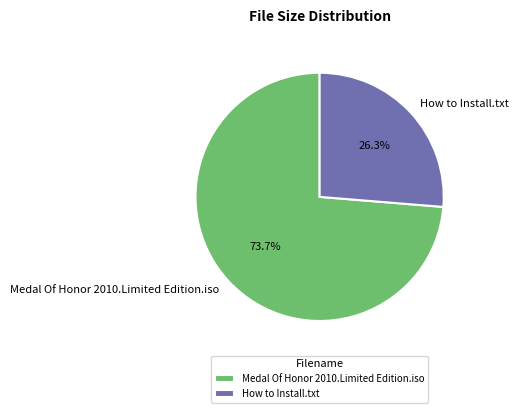

True or false: Medal Of Honor 2010.Limited Edition.iso accounts for 61% of the total.

False